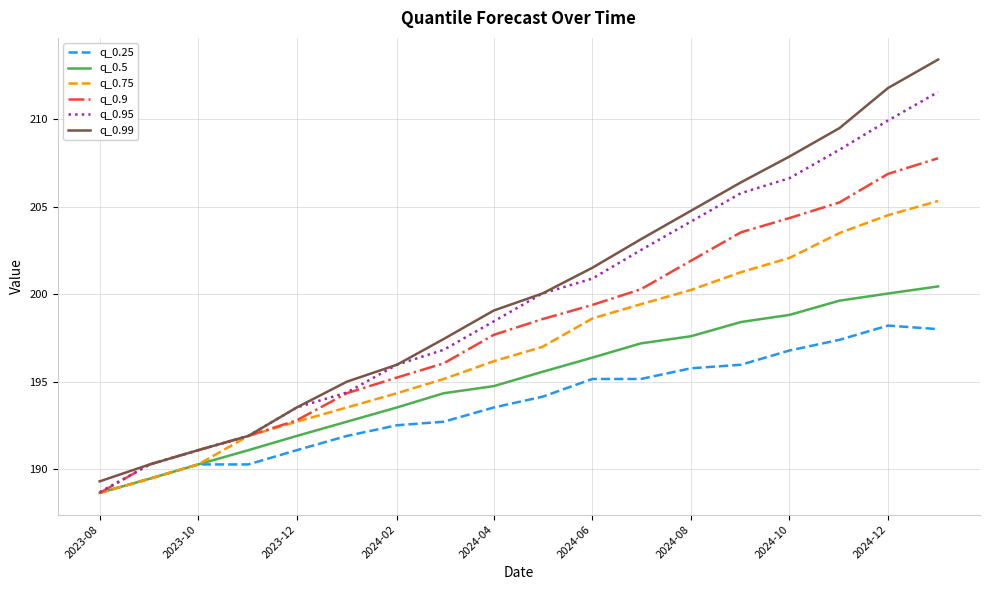

Is this an area chart (filled region under the line)?

No